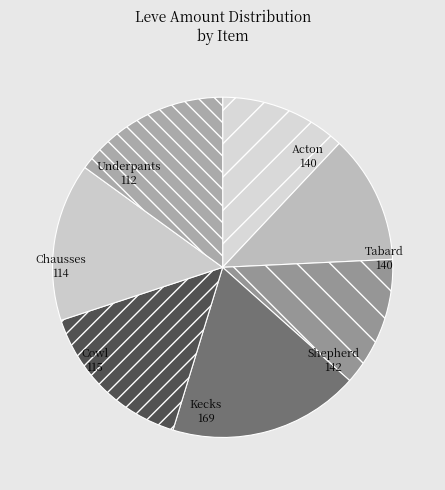

What is the largest slice in the pie chart?

Kecks